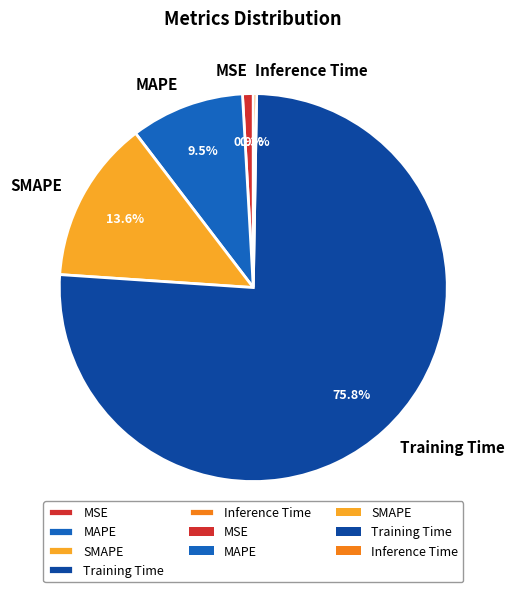

Which category has the biggest portion of the pie?

Training Time